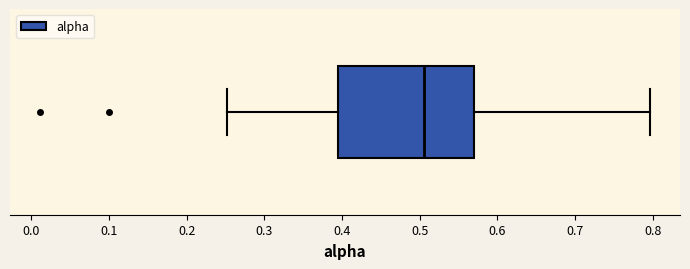

Transcribe this box plot: give where the median line is, the range the box spans, and where the two whiskers end, as read against the x-axis. The values are not printed on the chart, so give them approximately, as read against the axis.

median 0.51, box 0.40 to 0.57, whiskers 0.25 to 0.80